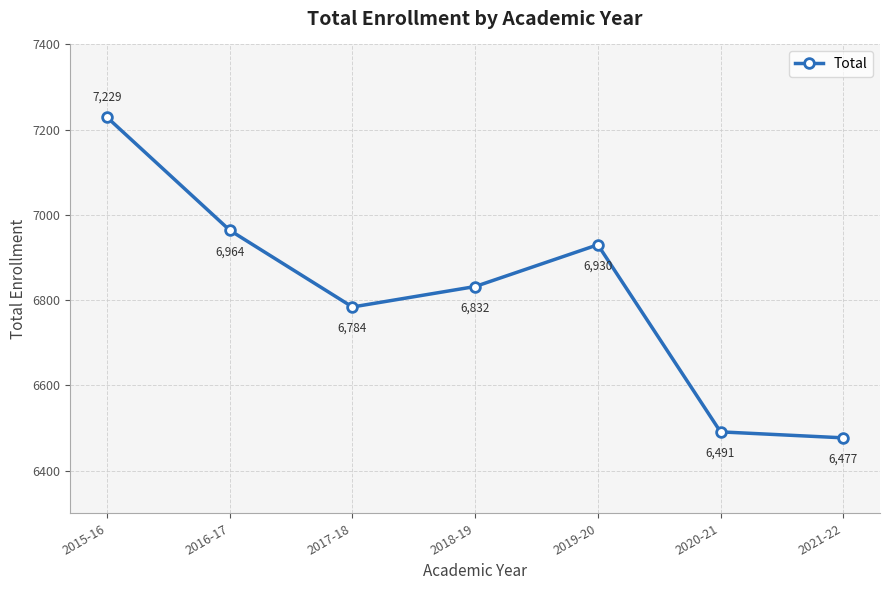

What is the sum of the values at 2017-18 and 2020-21?

13275